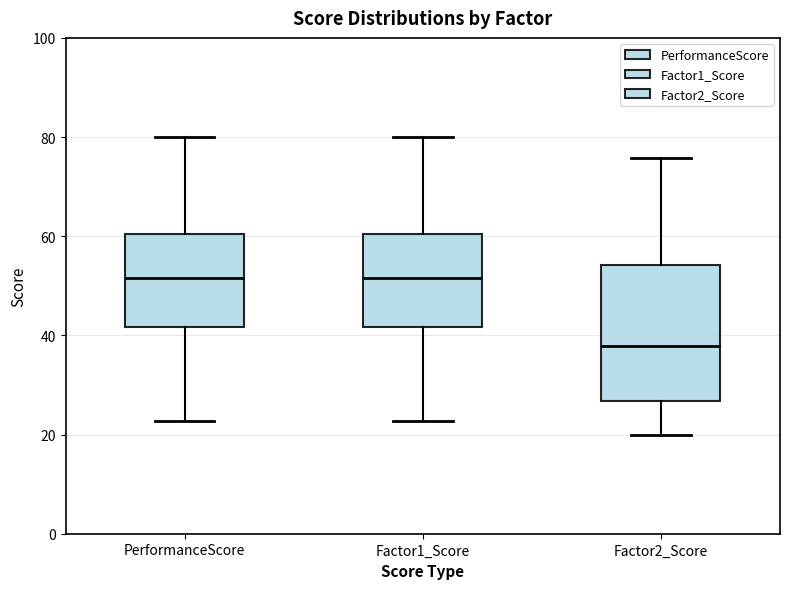

Reading left to right, read every box against the y-axis: the position of its median line, the range the box covers, and the ends of its whiskers. The values are not printed on the chart, so give them approximately, as read against the axis.

PerformanceScore: median 52, box 42 to 60, whiskers 22 to 80
Factor1_Score: median 52, box 42 to 60, whiskers 22 to 80
Factor2_Score: median 38, box 26 to 54, whiskers 20 to 76